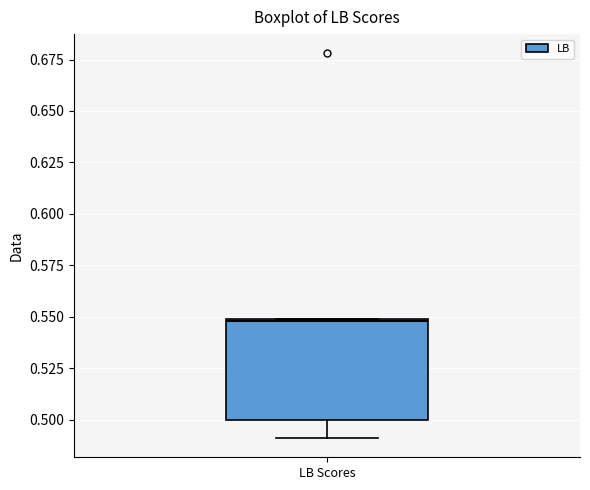

Where is the lower edge of the box for LB Scores on the y-axis? The values are not printed on the chart, so give them approximately, as read against the axis.

0.50